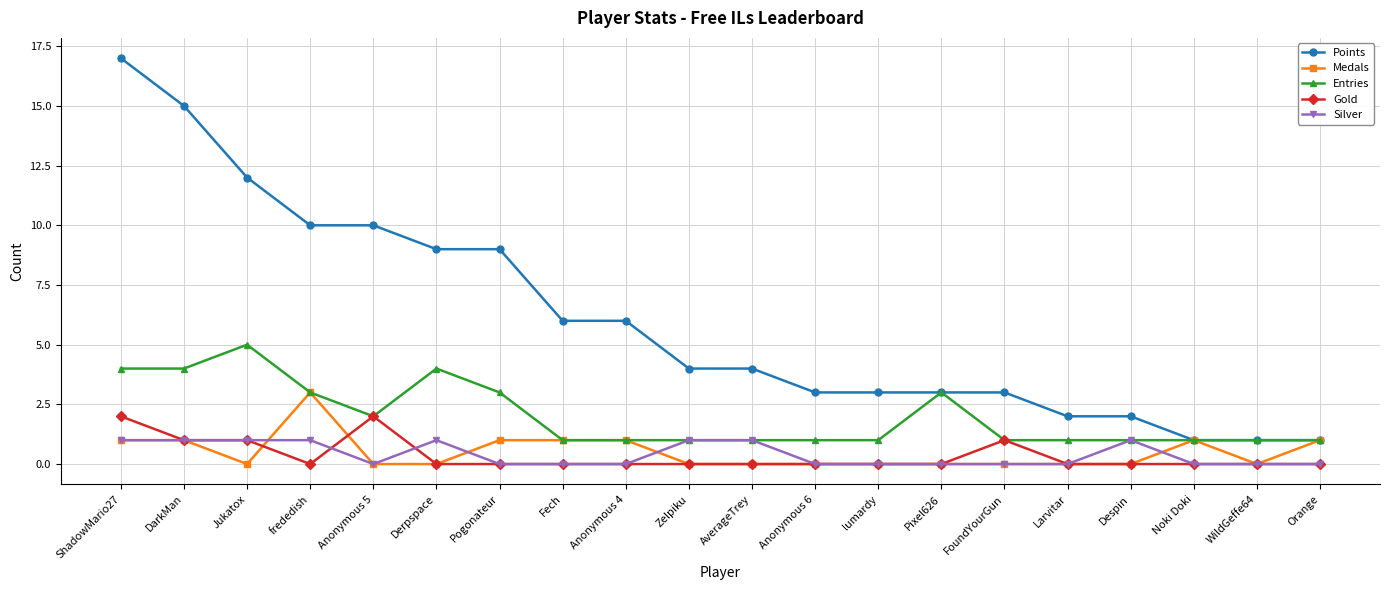

True or false: Gold has more than 0 interior local peaks.

True